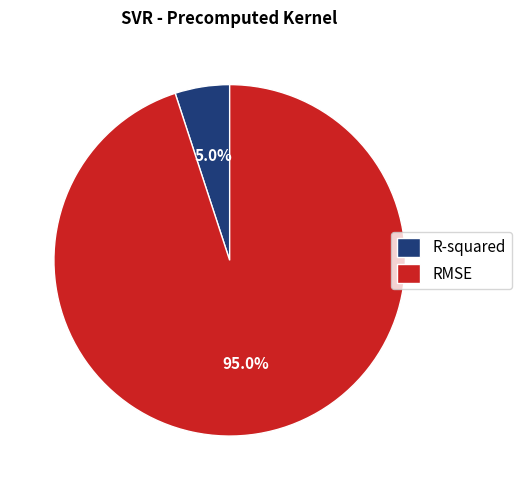

Does RMSE represent more than half of the total?

Yes